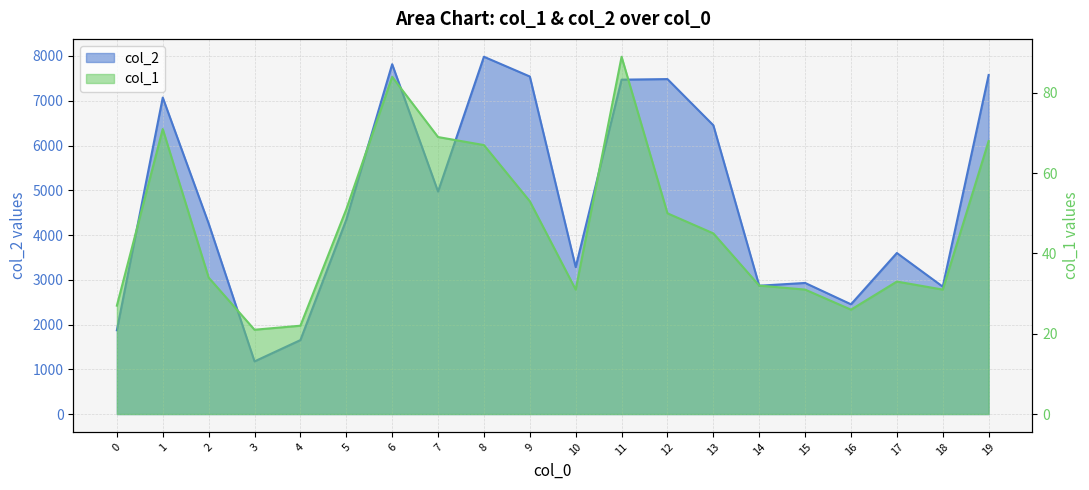

True or false: col_1 and col_2 cross at least once.

False